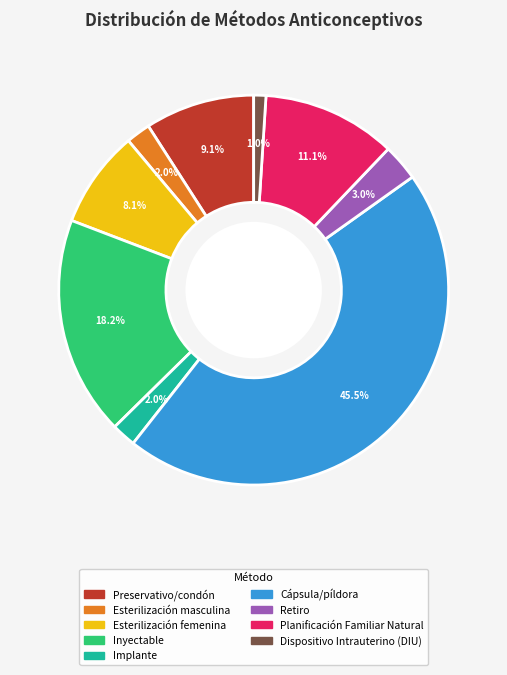

To the nearest percent, what is the combined percentage of Planificación Familiar Natural and Implante?

13%